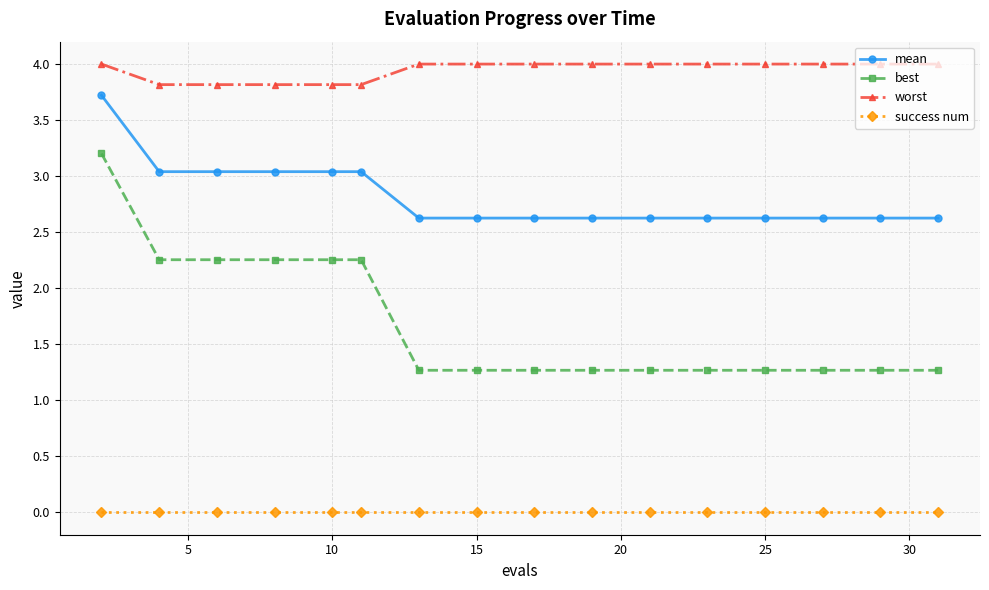

Which series has the largest total across all categories?

worst